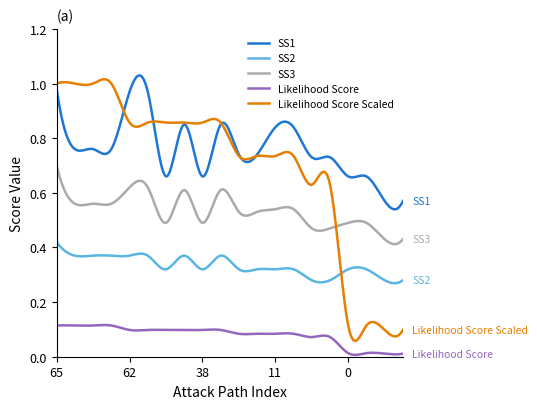

Which series has the largest total across all categories?

SS1